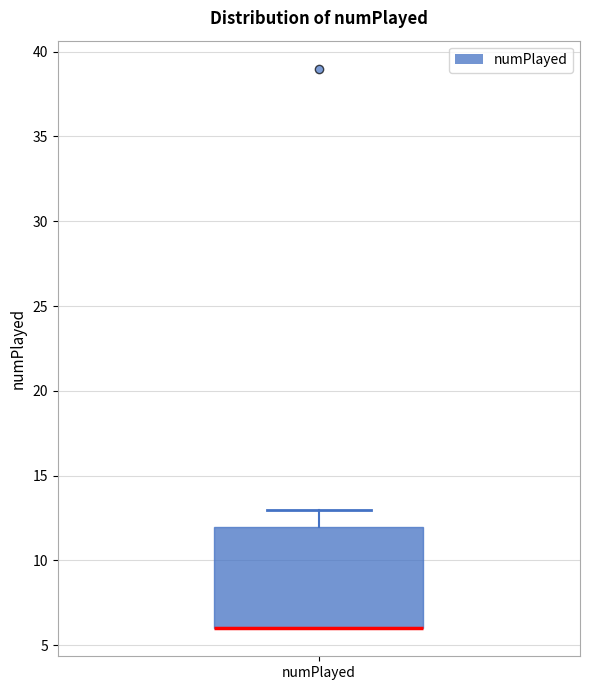

Transcribe this box plot: give where the median line is, the range the box spans, and where the two whiskers end, as read against the y-axis. The values are not printed on the chart, so give them approximately, as read against the axis.

median 6 (drawn on the box's lower edge), box 6 to 12, whiskers 6 to 13